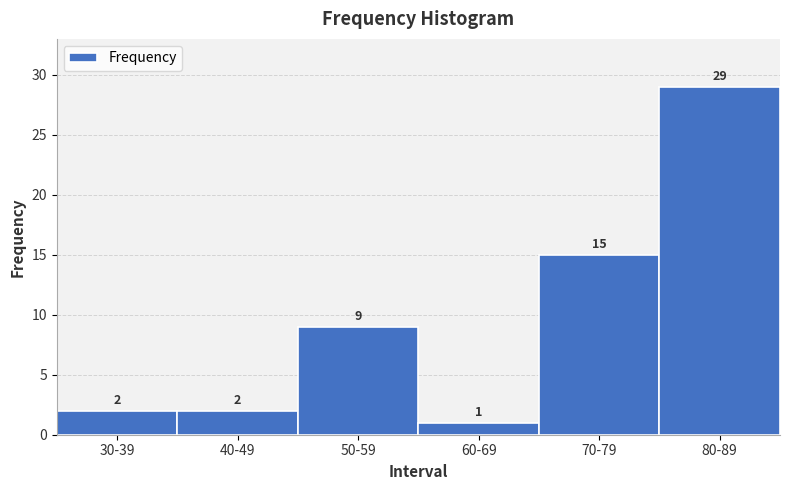

Reading right to left, what are all the values shown in this chart?

80-89=29	70-79=15	60-69=1	50-59=9	40-49=2	30-39=2